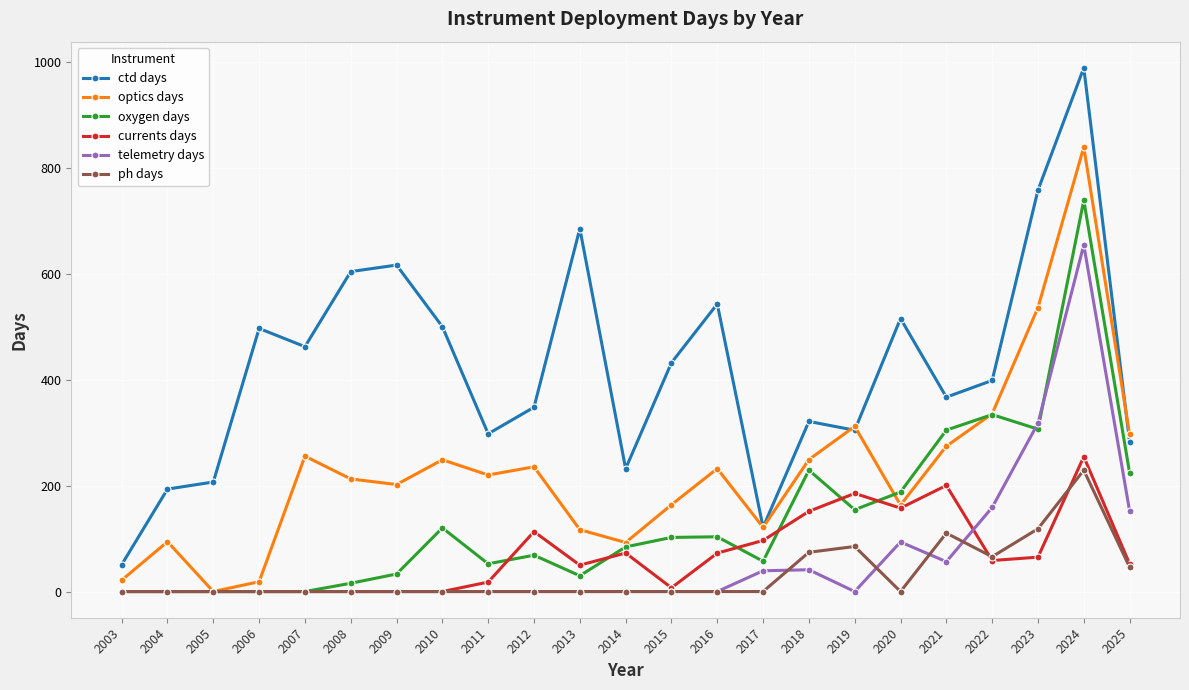

Which series has the largest range (max minus min)?

ctd days